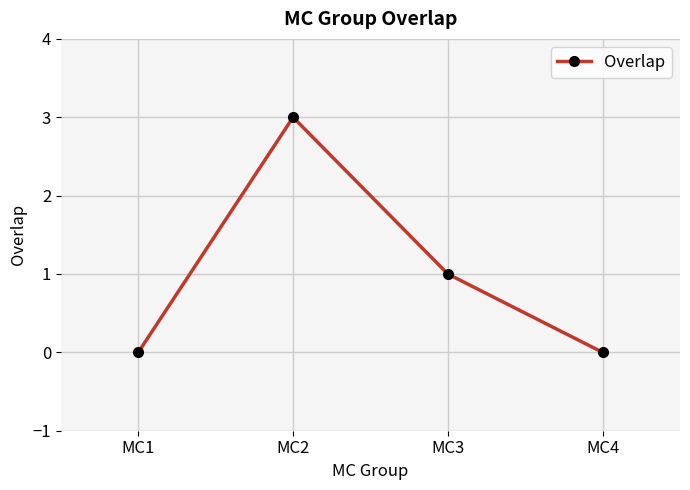

Reading left to right, transcribe all the data shown in this chart.

0	3	1	0